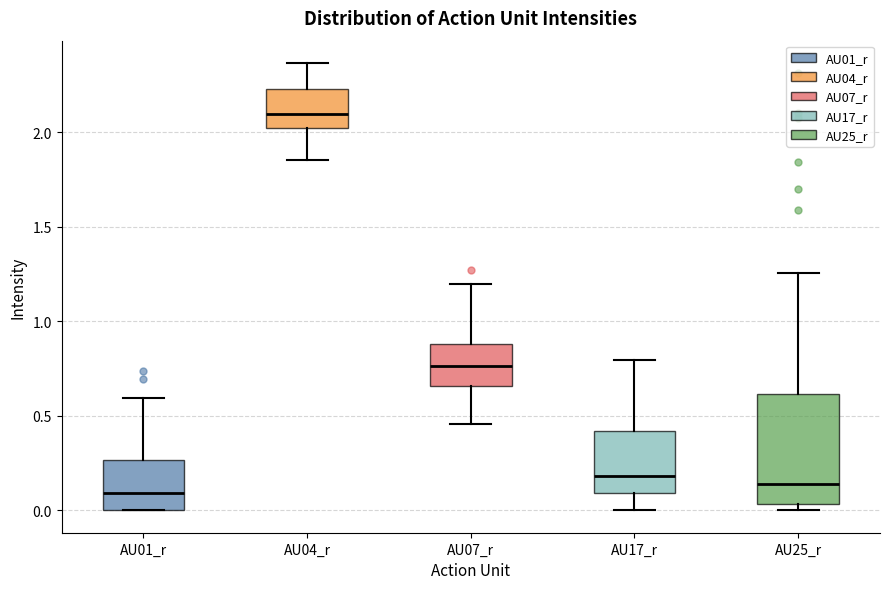

Reading left to right, transcribe this box plot: for each box, give where its median line is, the range the box spans, and where its two whiskers end, as read against the y-axis. The values are not printed on the chart, so give them approximately, as read against the axis.

AU01_r: median 0.10, box 0.00 to 0.25, whiskers 0.00 to 0.60
AU04_r: median 2.10, box 2.00 to 2.25, whiskers 1.85 to 2.35
AU07_r: median 0.75, box 0.65 to 0.90, whiskers 0.45 to 1.20
AU17_r: median 0.20, box 0.10 to 0.40, whiskers 0.00 to 0.80
AU25_r: median 0.15, box 0.05 to 0.60, whiskers 0.00 to 1.25